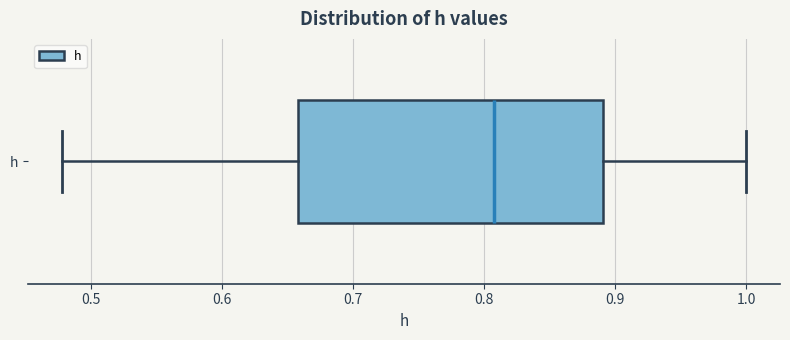

Transcribe this box plot: give where the median line is, the range the box spans, and where the two whiskers end, as read against the x-axis. The values are not printed on the chart, so give them approximately, as read against the axis.

median 0.81, box 0.66 to 0.89, whiskers 0.48 to 1.00